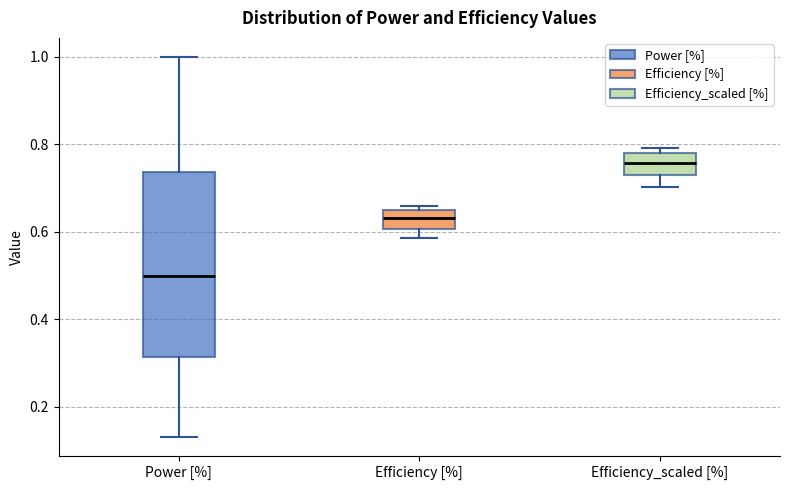

Where does the lower whisker of the box for Efficiency_scaled [%] end on the y-axis? The values are not printed on the chart, so give them approximately, as read against the axis.

0.70